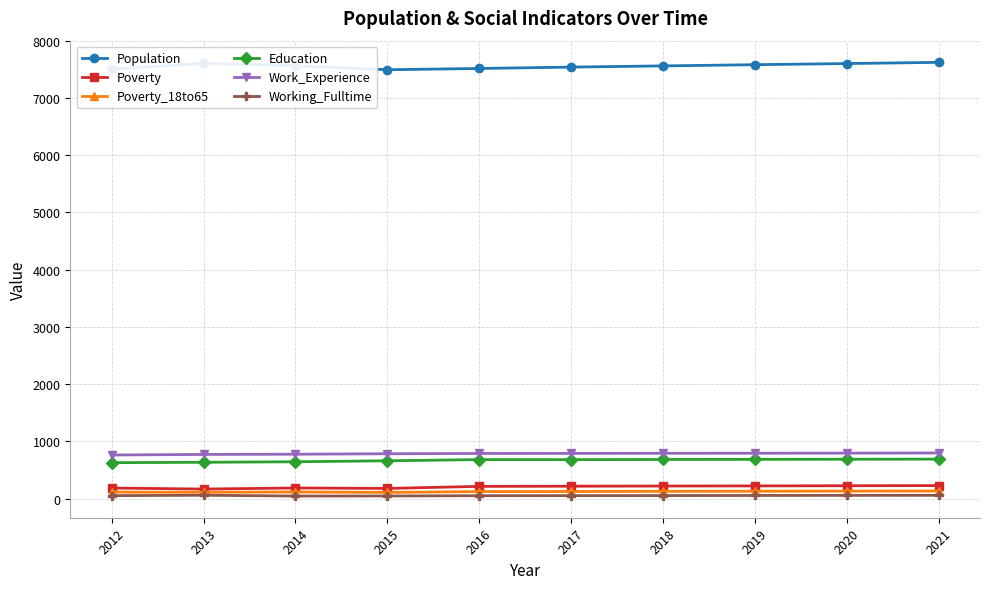

What is the difference between the Poverty values at 2020 and 2014?

39